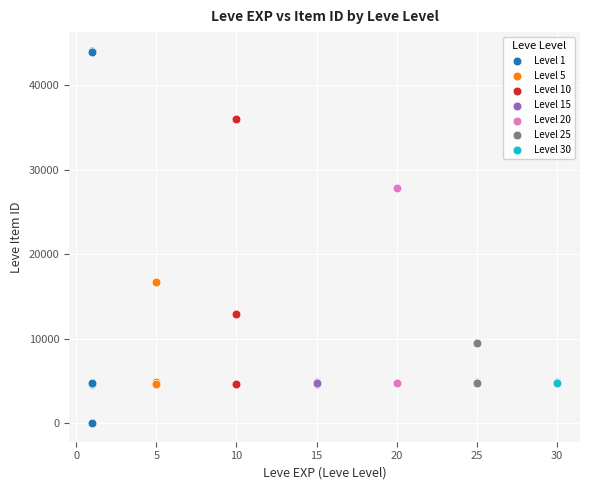

Which series reaches the maximum Y coordinate?

Level 1